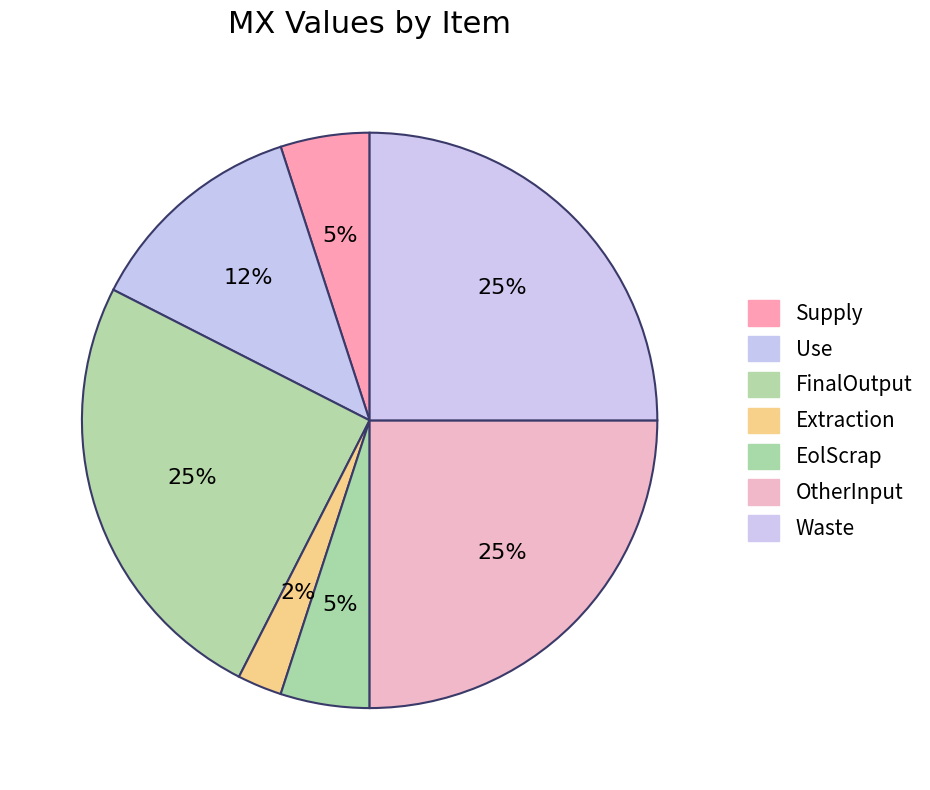

To the nearest percent, what is the average slice percentage?

14%